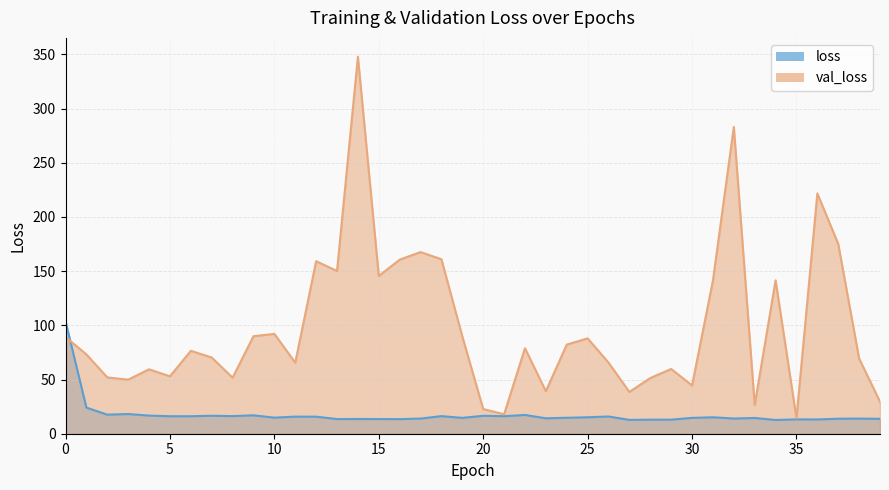

What value does the loss series have at 1?

24.1